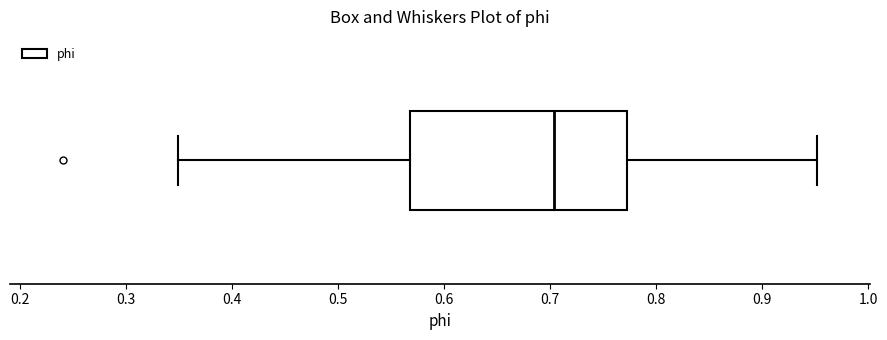

Read this box plot against the x-axis: the position of the median line, the range covered by the box, and the ends of both whiskers. The values are not printed on the chart, so give them approximately, as read against the axis.

median 0.70, box 0.57 to 0.77, whiskers 0.35 to 0.95